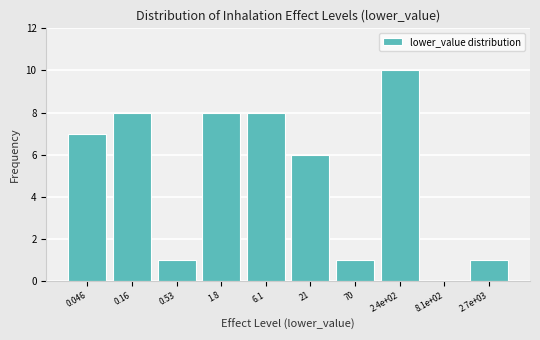

Reading left to right, extract all data points from this chart.

0.046=7	0.16=8	0.53=1	1.8=8	6.1=8	21=6	70=1	2.4e+02=10	8.1e+02=0	2.7e+03=1